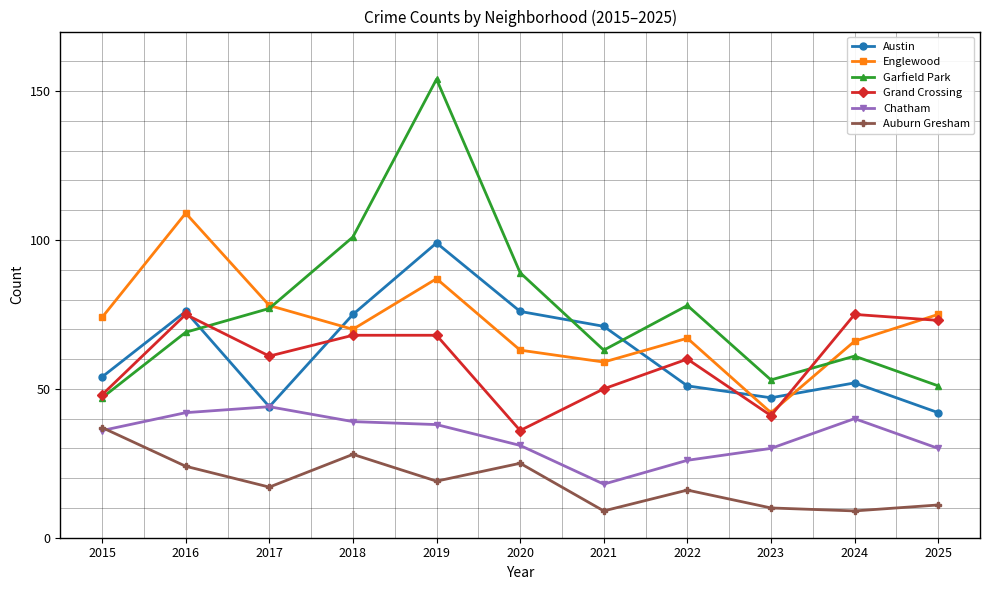

True or false: Garfield Park has more than 0 points higher than both neighbors.

True